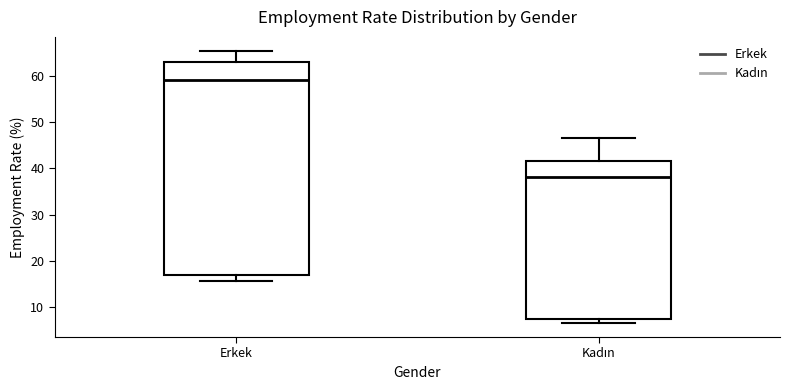

Reading left to right, read every box against the y-axis: the position of its median line, the range the box covers, and the ends of its whiskers. The values are not printed on the chart, so give them approximately, as read against the axis.

Erkek: median 59, box 17 to 63, whiskers 16 to 66
Kadın: median 38, box 7 to 42, whiskers 7 (just below the box's lower edge) to 47